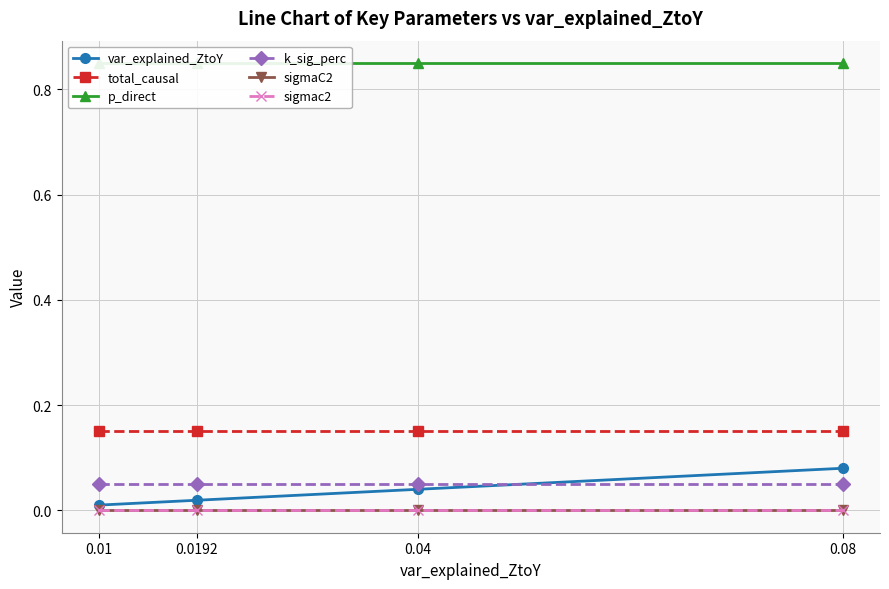

Where is total_causal nearest to the value 0?

0.01